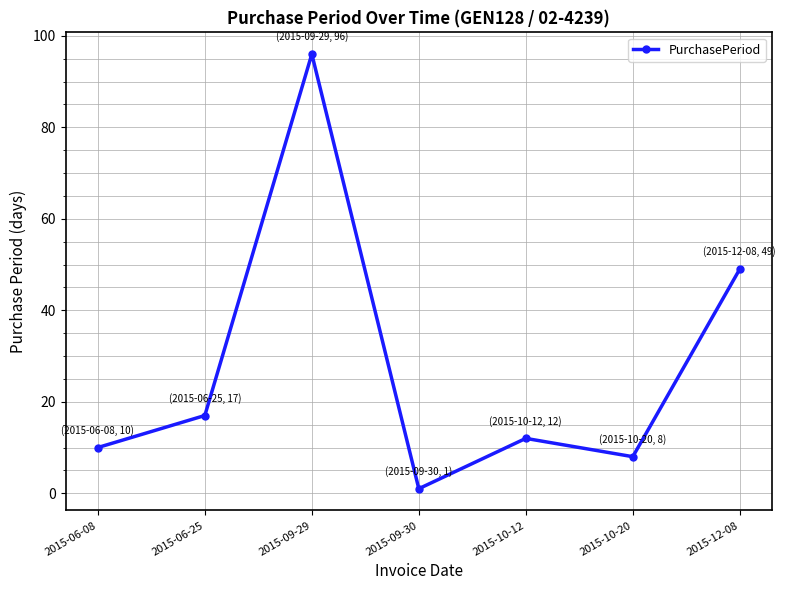

What is the greatest value displayed?

96